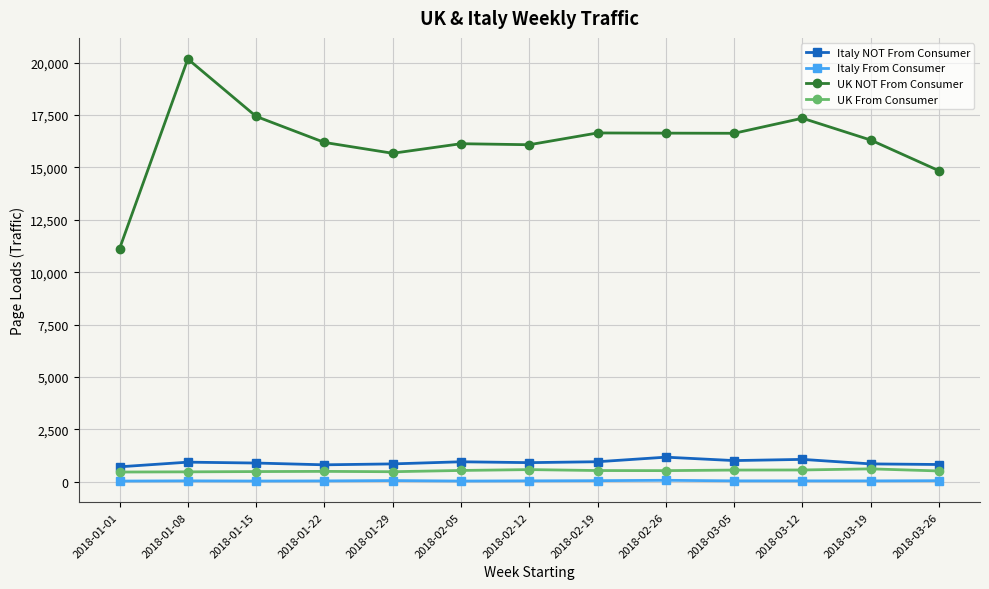

What is the difference between the maximum and minimum values in the UK NOT From Consumer series?

9055